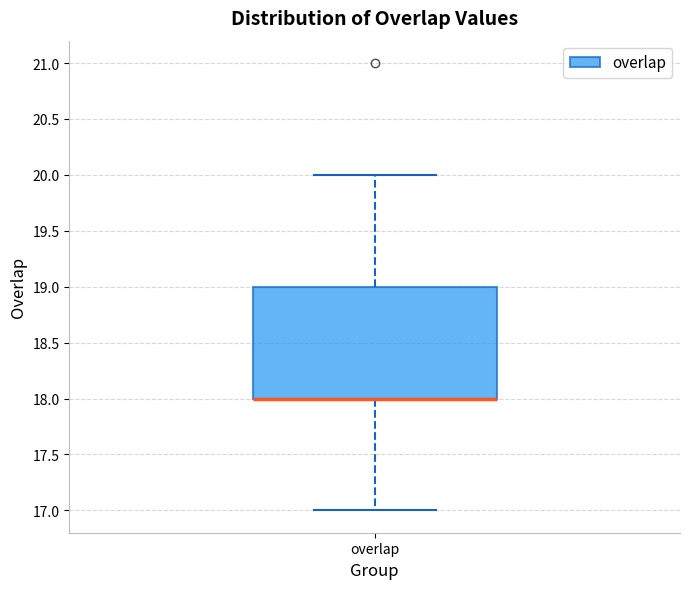

Read this box plot against the y-axis: the position of the median line, the range covered by the box, and the ends of both whiskers. The values are not printed on the chart, so give them approximately, as read against the axis.

median 18 (drawn on the box's lower edge), box 18 to 19, whiskers 17 to 20